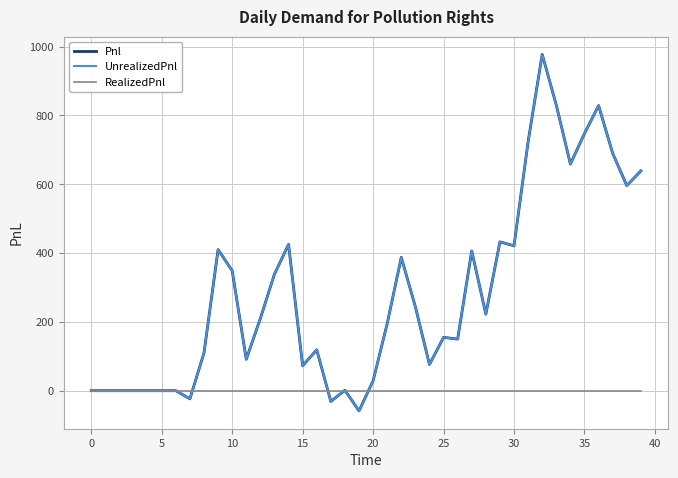

Does the chart have visible grid lines?

Yes